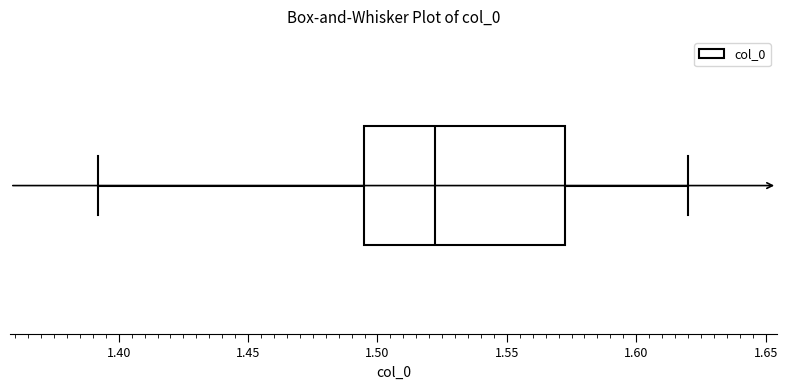

Where is the left edge of the box on the x-axis? The values are not printed on the chart, so give them approximately, as read against the axis.

1.495